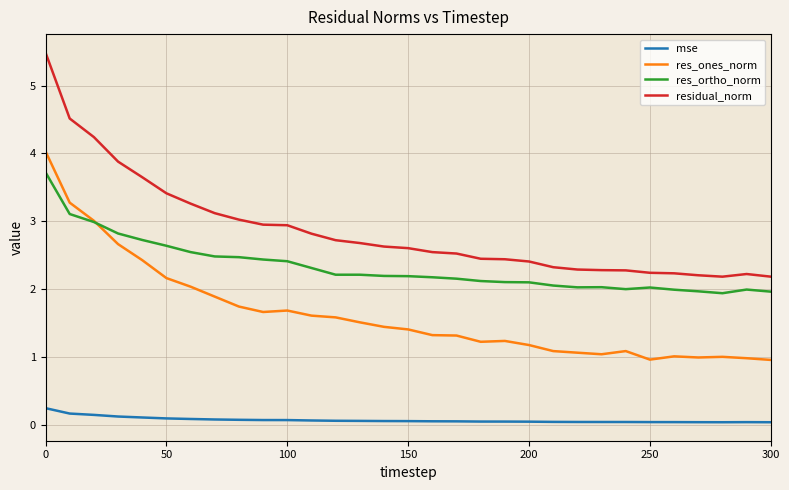

How many lines are shown in the chart?

4